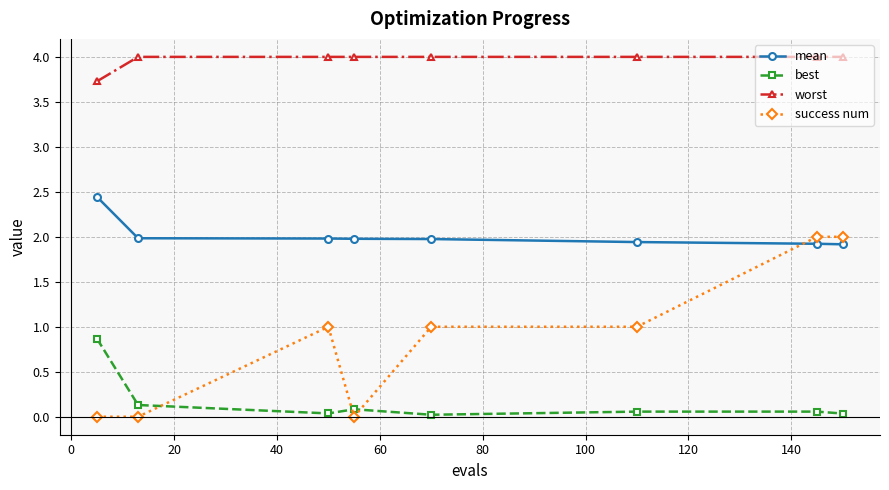

True or false: worst and best intersect in this chart.

False